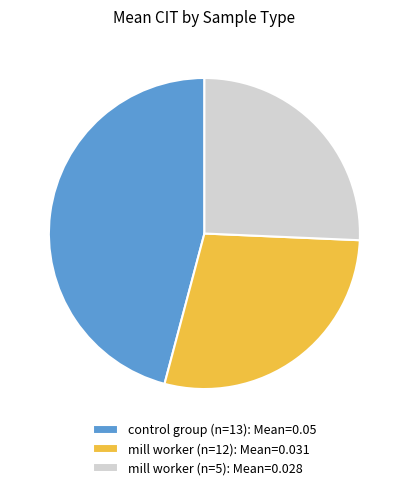

The mill worker (n=12) slice represents 28% of the pie. True or false?

True